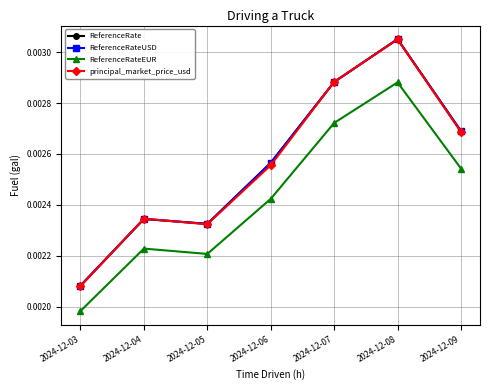

Which series changed the most between 2024-12-05 and 2024-12-07?

principal_market_price_usd